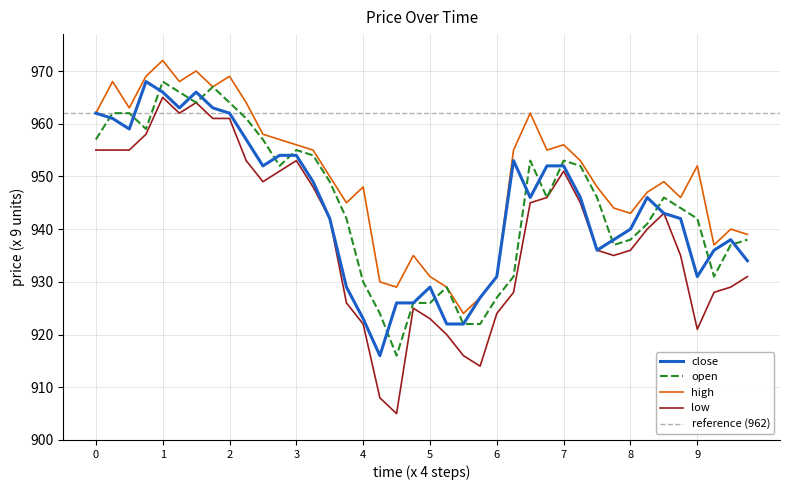

Is the value of low at 7 greater than the value of close at 5?

Yes